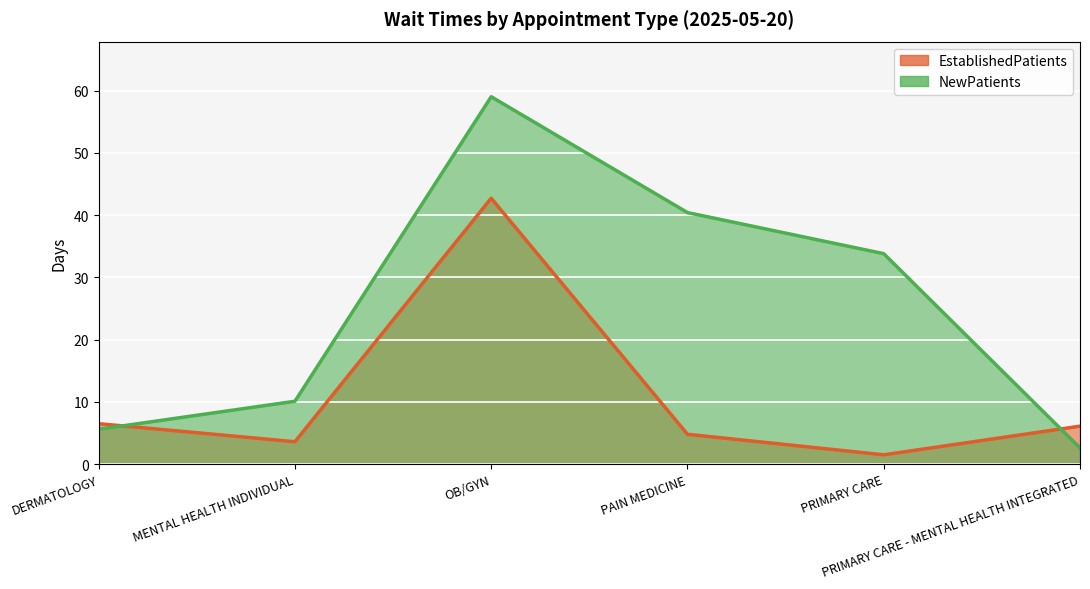

What is the maximum value for NewPatients?

59.0